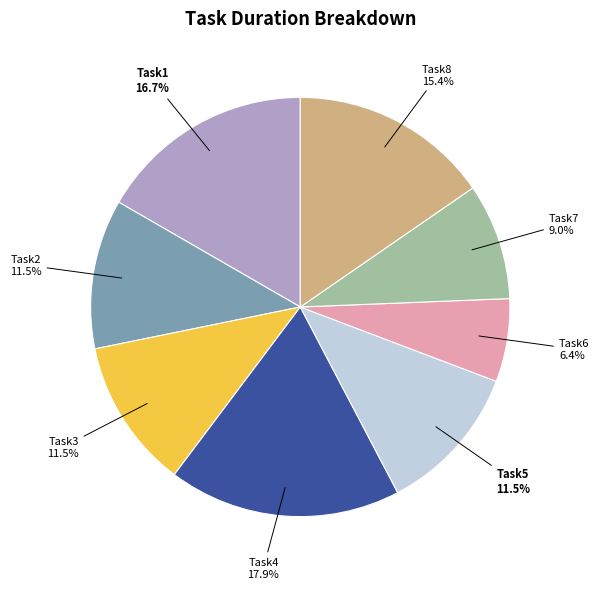

To the nearest percent, what portion does Task4 represent?

18%